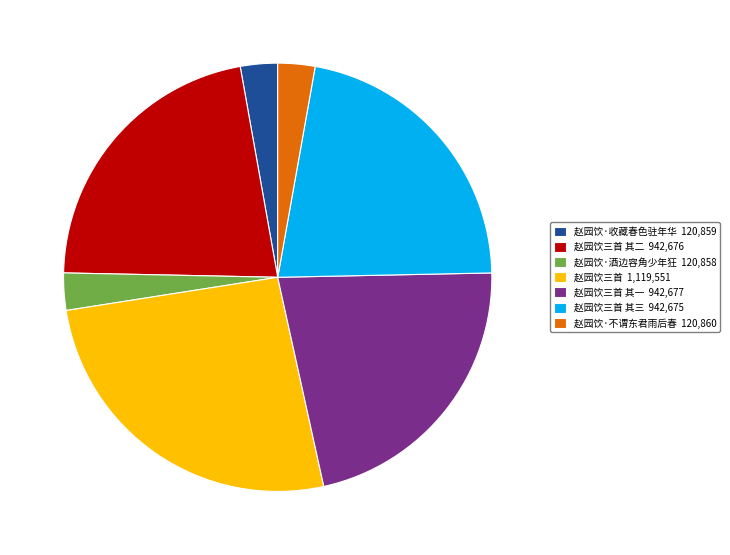

The 赵园饮三首 其三 942,675 slice represents 14% of the pie. True or false?

False